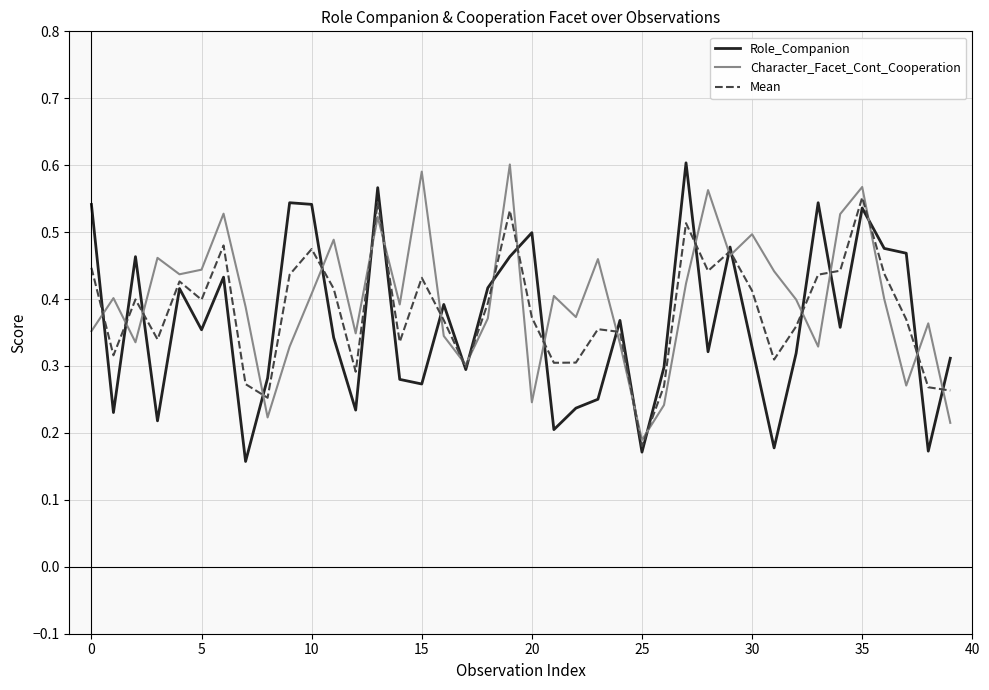

At which label does Character_Facet_Cont_Cooperation reach its minimum?

25